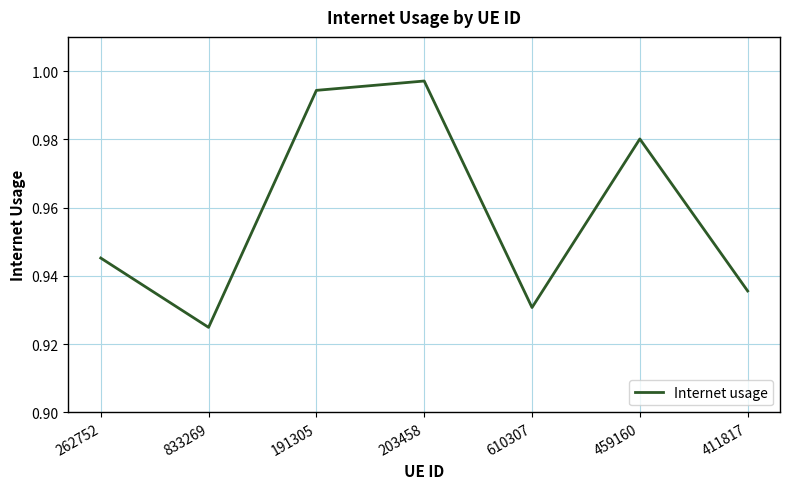

List the labels in order of value, smallest first.

833269, 610307, 411817, 262752, 459160, 191305, 203458